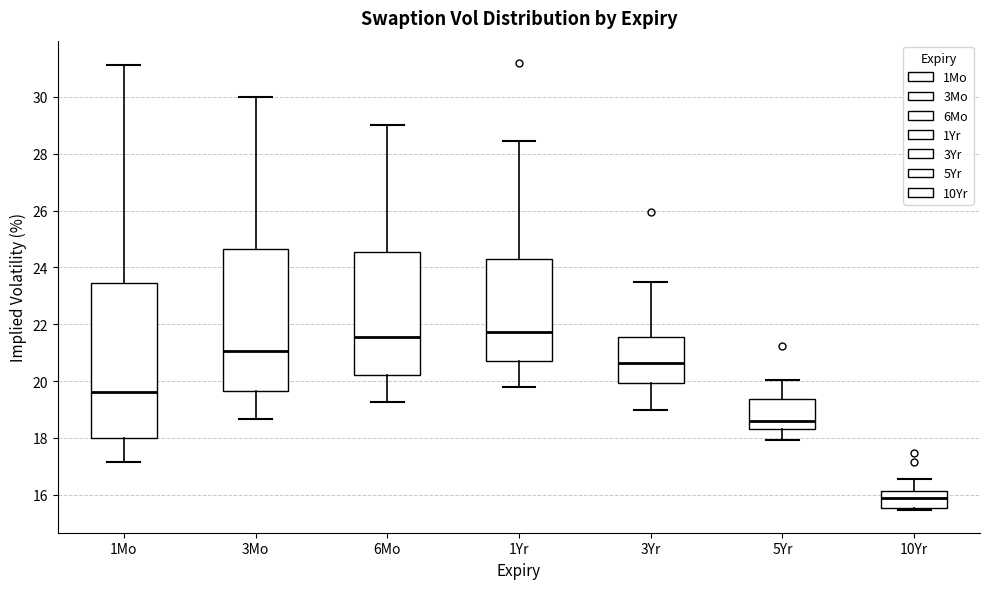

Where does the median line of the box for 1Yr sit on the y-axis? The values are not printed on the chart, so give them approximately, as read against the axis.

21.8